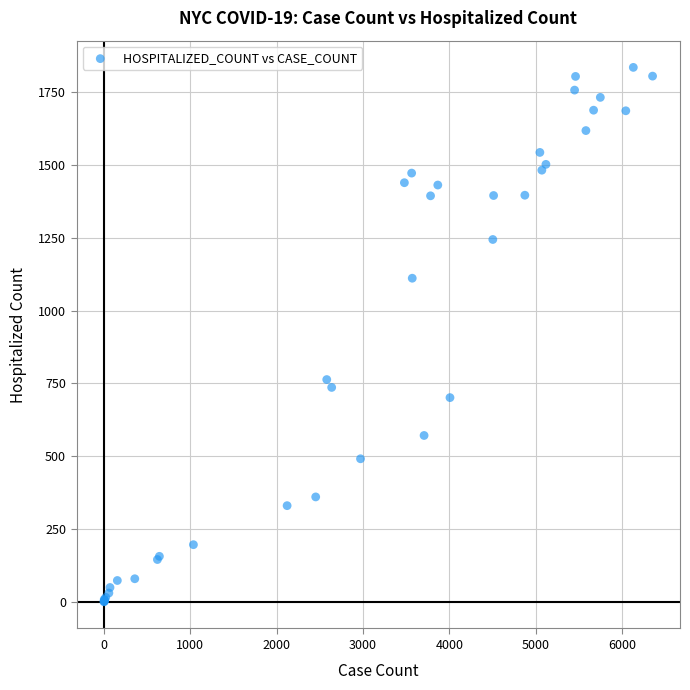

What Y value in the scatter plot is closest to 917?

763